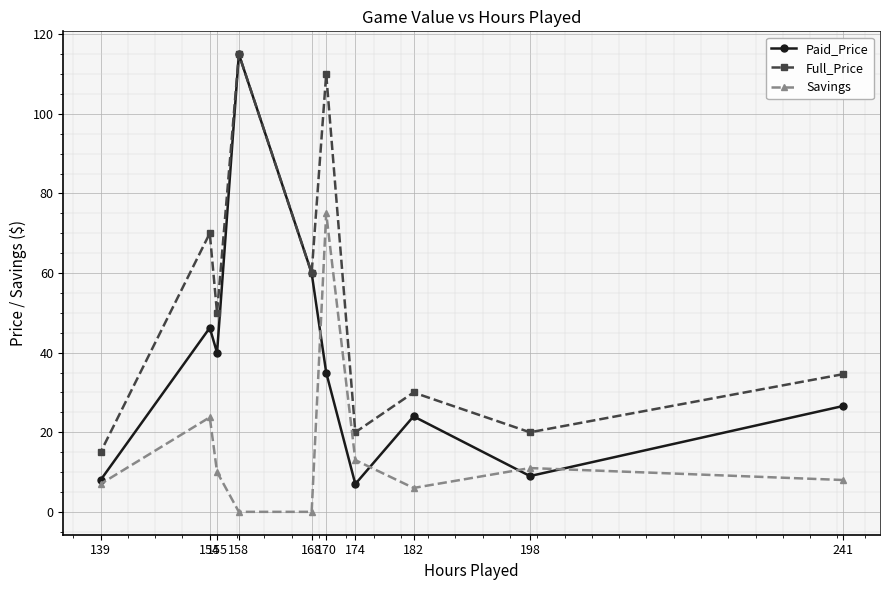

At which label does Full_Price reach its peak?

158